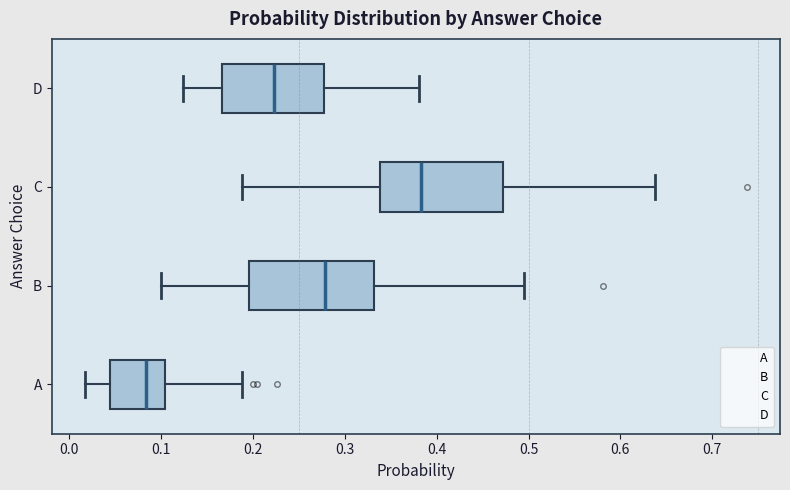

Which box has the furthest to the right median line?

C